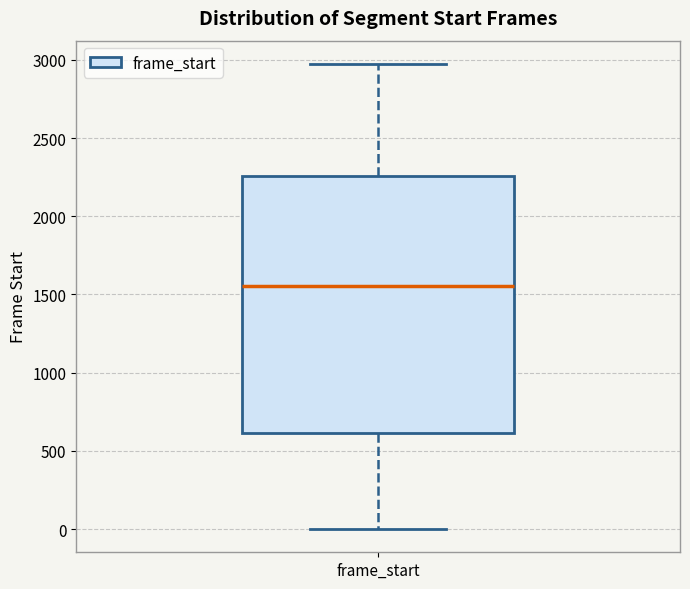

Read this box plot against the y-axis: the position of the median line, the range covered by the box, and the ends of both whiskers. The values are not printed on the chart, so give them approximately, as read against the axis.

median 1550, box 600 to 2250, whiskers 0 to 2950